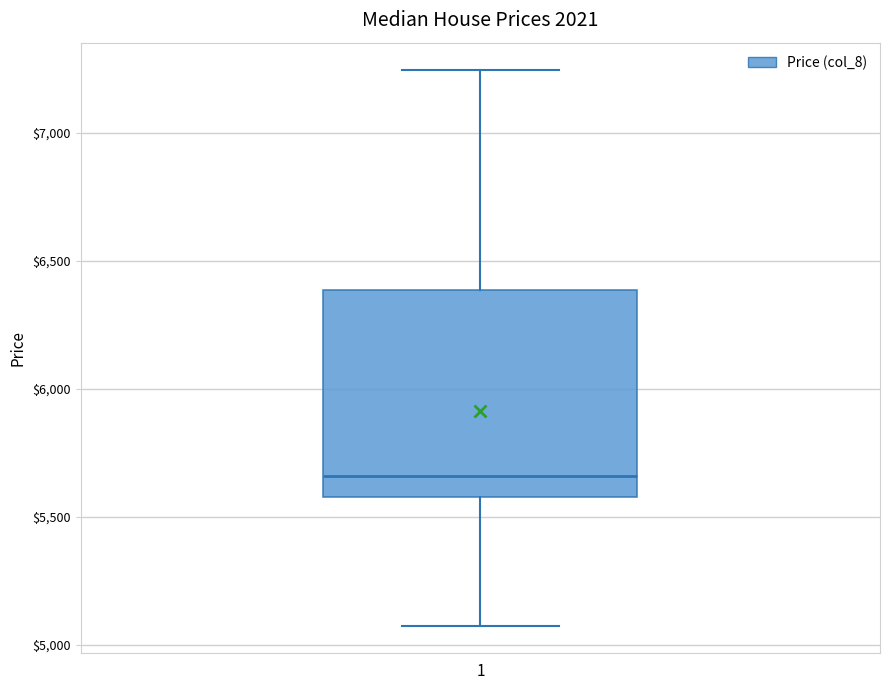

Where is the upper edge of the box at x = 1 on the y-axis? The values are not printed on the chart, so give them approximately, as read against the axis.

6400